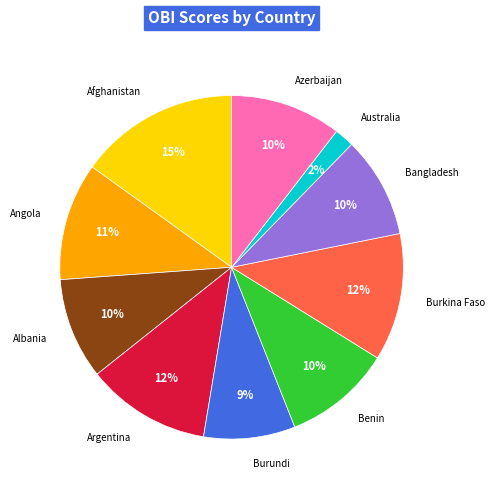

Is it true that Azerbaijan is 19% of the pie?

False